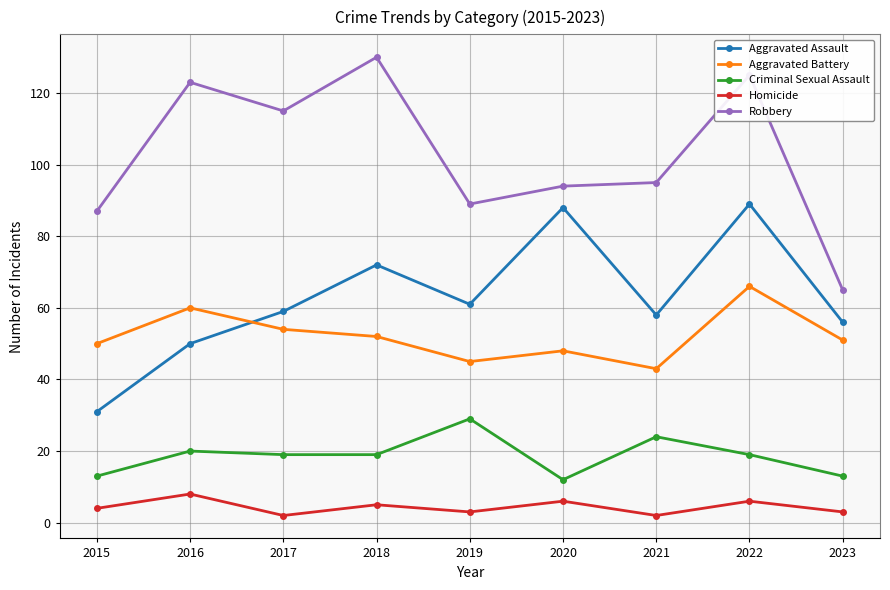

List the series in order of their peak value, highest first.

Robbery, Aggravated Assault, Aggravated Battery, Criminal Sexual Assault, Homicide